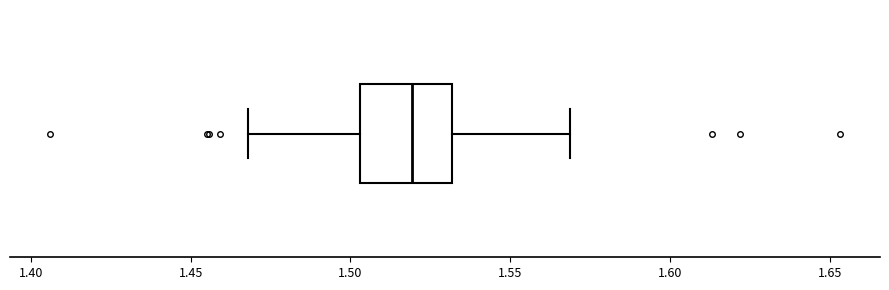

Read this box plot against the x-axis: the position of the median line, the range covered by the box, and the ends of both whiskers. The values are not printed on the chart, so give them approximately, as read against the axis.

median 1.520, box 1.505 to 1.530, whiskers 1.470 to 1.570